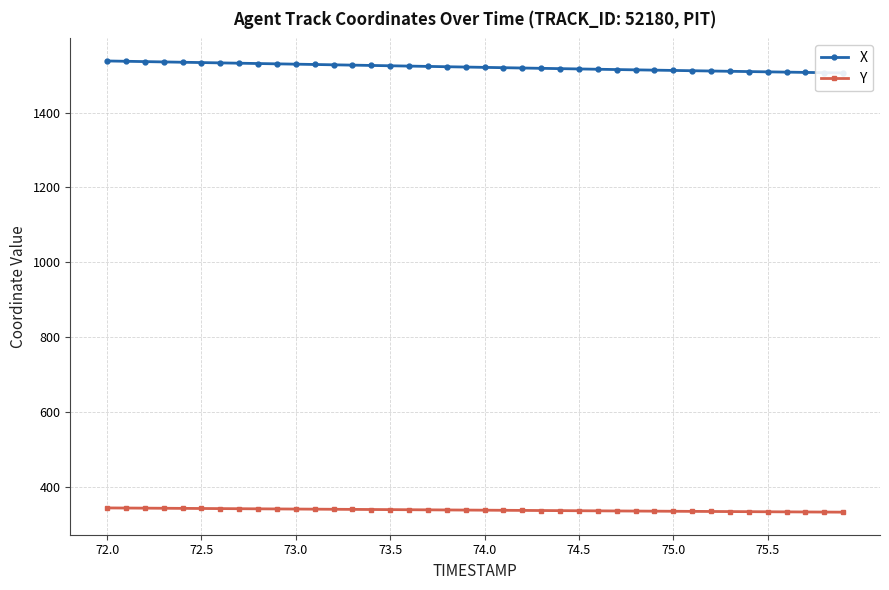

True or false: Y has a value of 336.1 at 74.5.

True